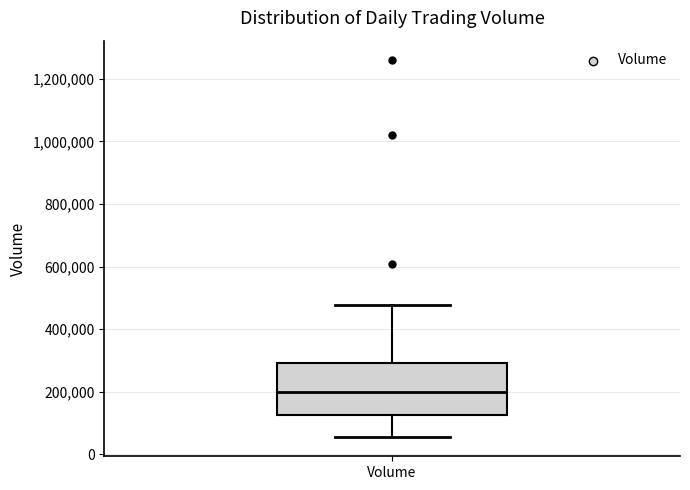

Read this box plot against the y-axis: the position of the median line, the range covered by the box, and the ends of both whiskers. The values are not printed on the chart, so give them approximately, as read against the axis.

median 200000, box 120000 to 300000, whiskers 60000 to 480000